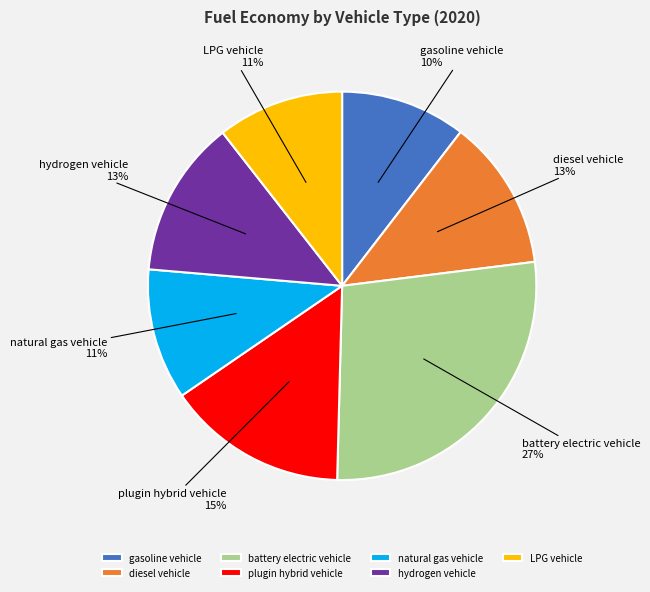

Is there a majority slice in this chart?

No